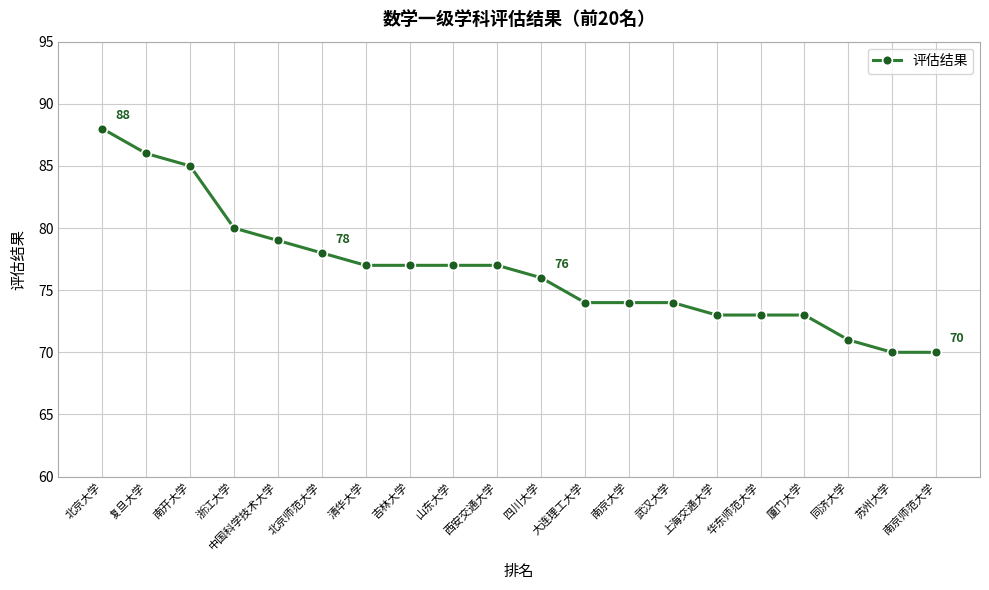

Is it true that the value at 山东大学 is 77?

True